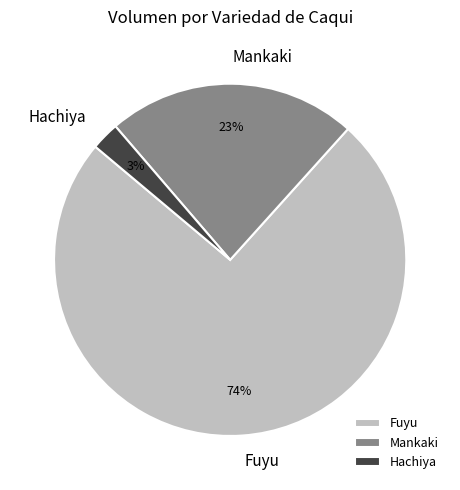

True or false: Hachiya accounts for 3% of the total.

True